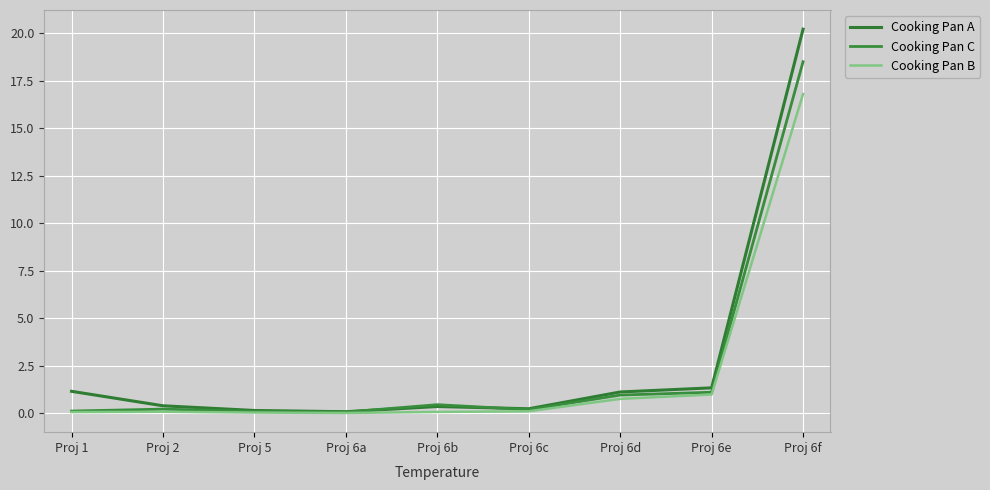

True or false: Cooking Pan B has a value of 0.1 at Proj 2.

False